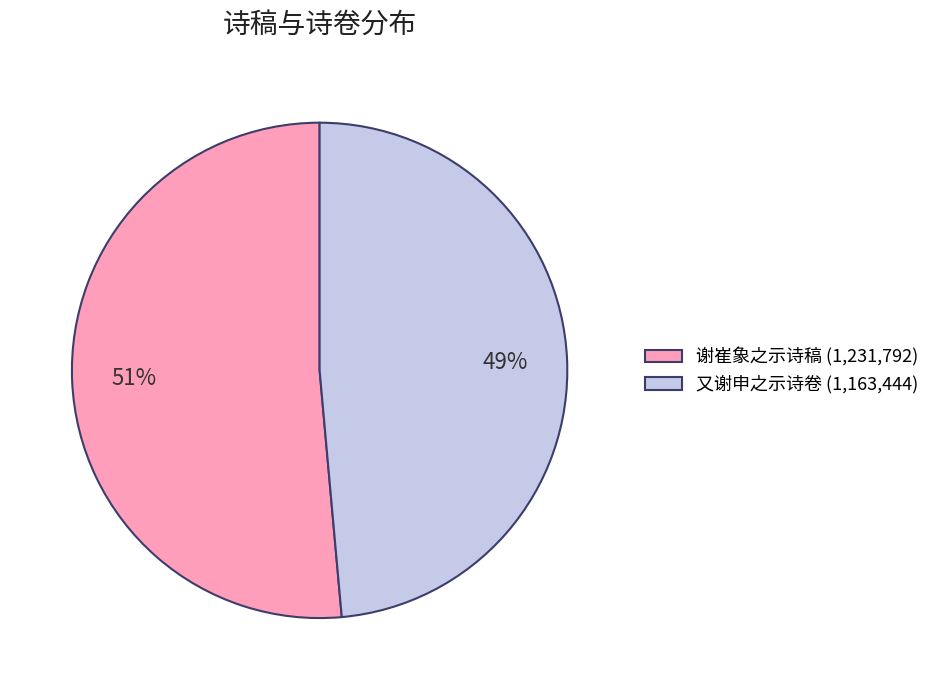

Is 又谢申之示诗卷 (1,163,444) the majority of the pie?

No